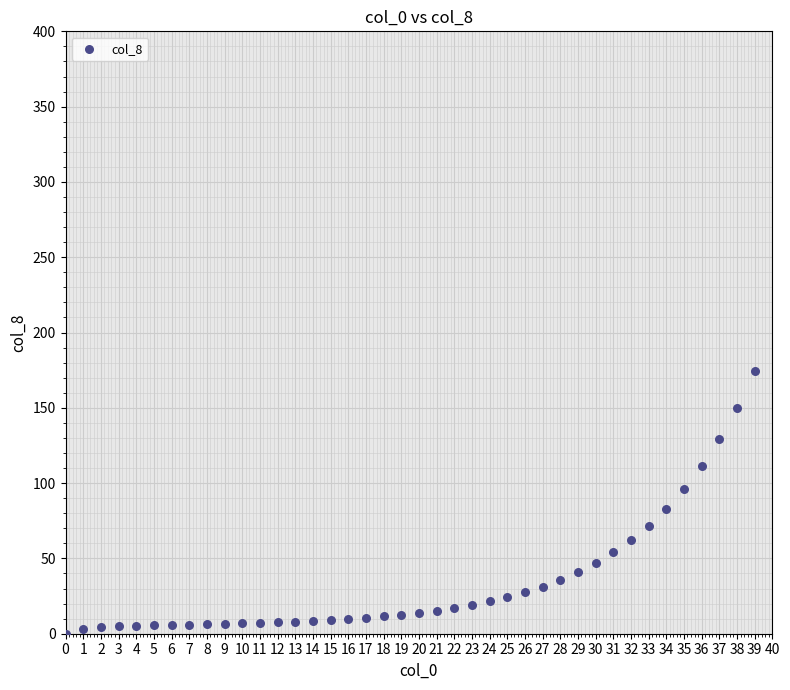

What Y value in the scatter plot is closest to 87?

83.0